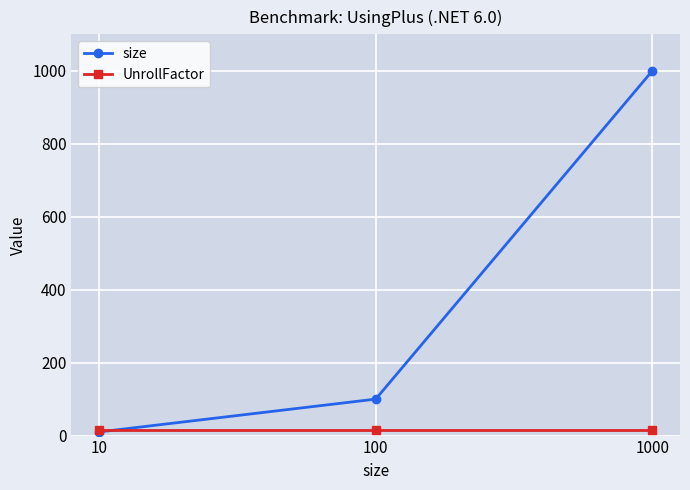

What is the total value across all series at 100?

116